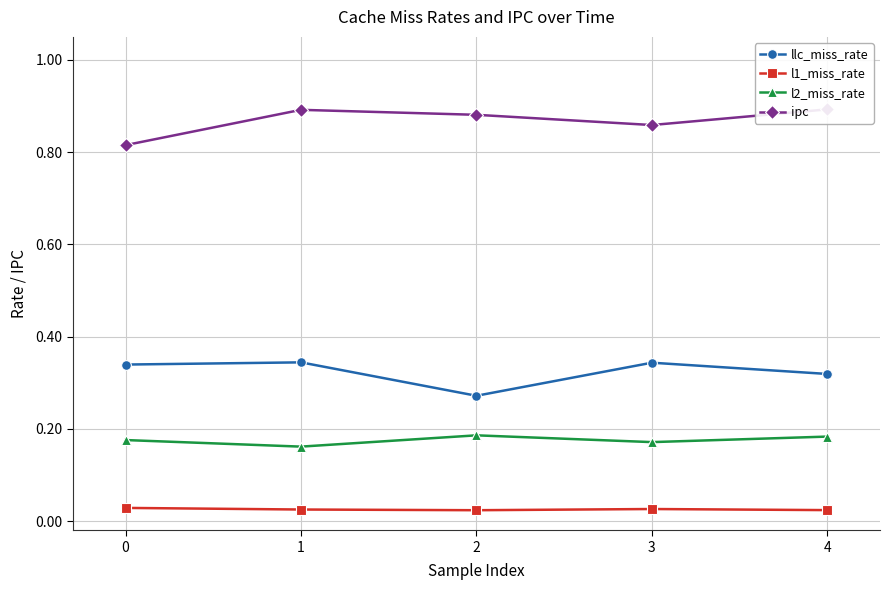

The l1_miss_rate series shows 0.0 at 0. True or false?

False